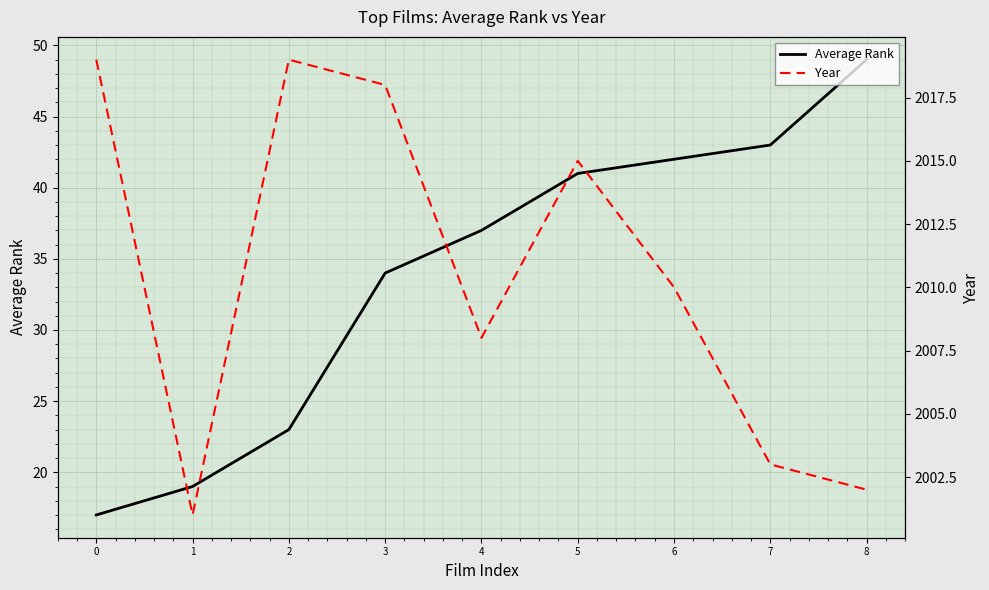

At which category is the sum across all series the highest?

5